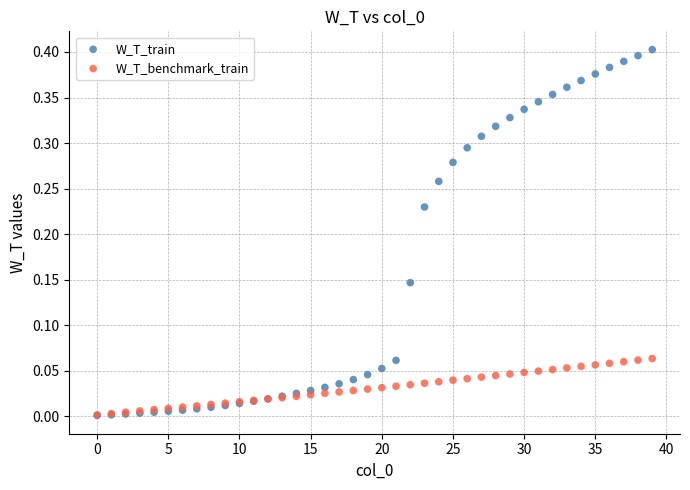

Which series has the largest Y range (max minus min)?

W_T_train